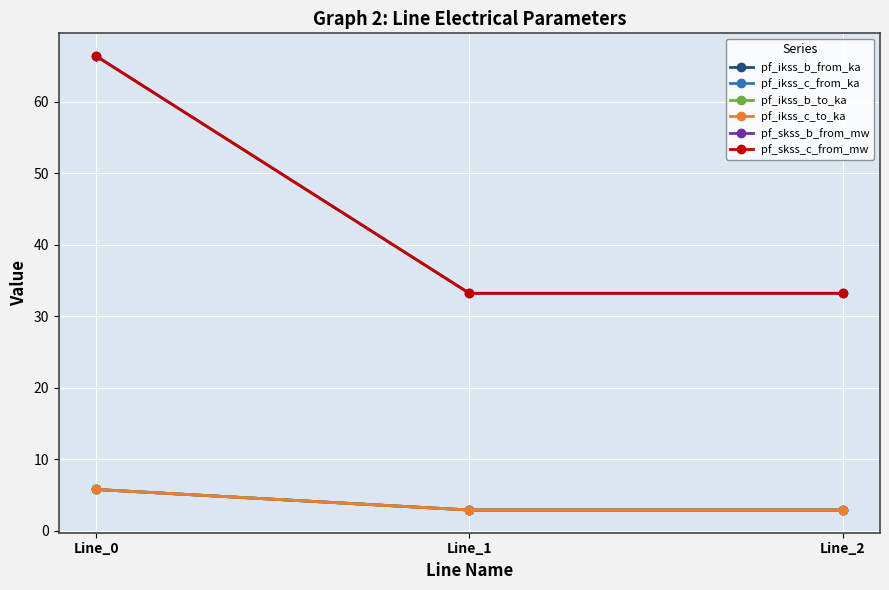

What is the highest value of the pf_ikss_c_to_ka series?

5.7